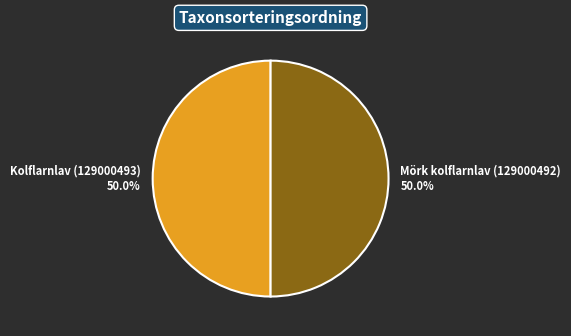

Approximately how many times larger is the value at Mörk kolflarnlav (129000492) compared to Kolflarnlav (129000493)?

1.0